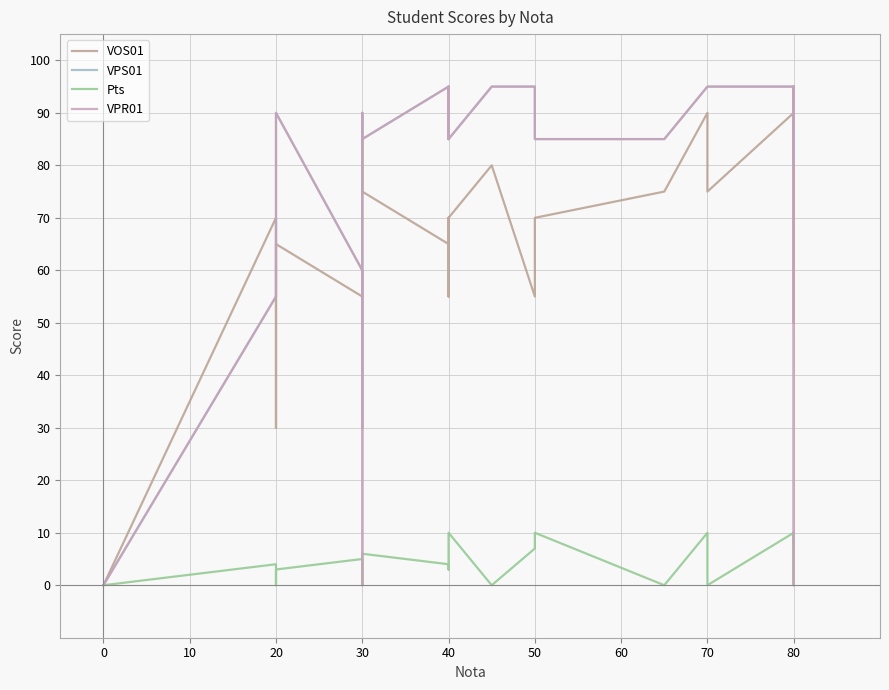

What is the total value across all series at 17?

252